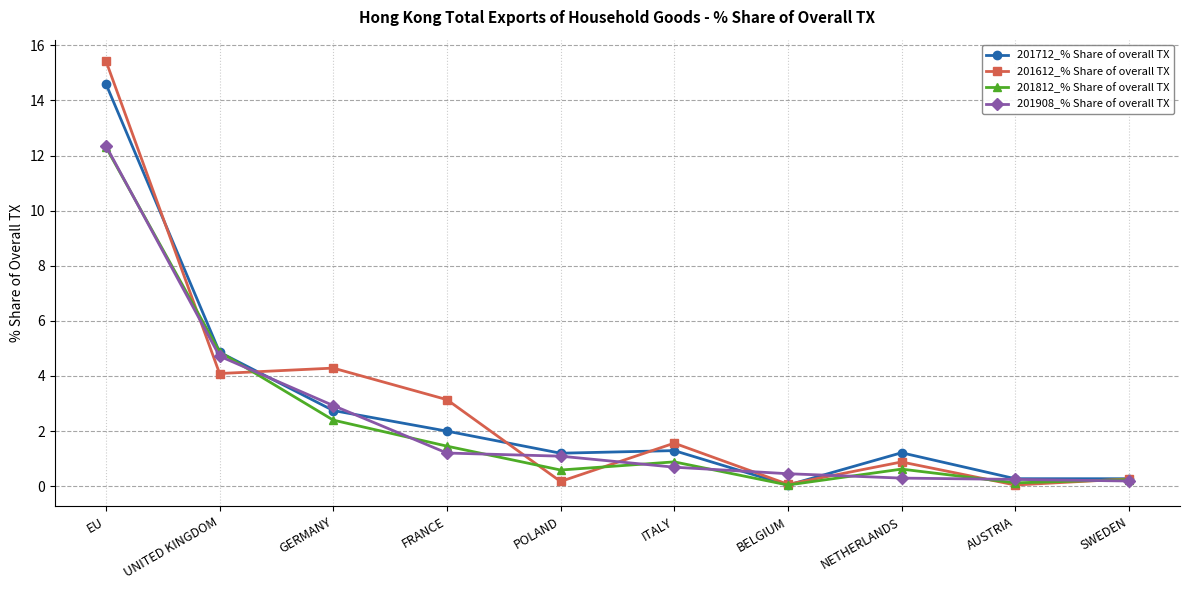

Where is the first local maximum for 201812_% Share of overall TX?

ITALY